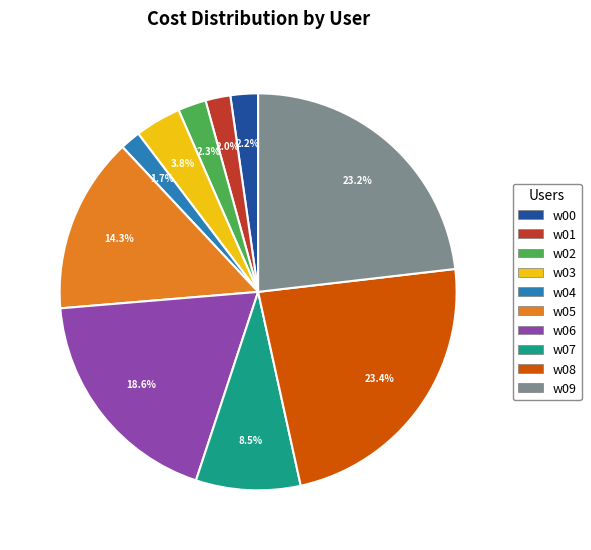

Is there any slice that represents more than half of the pie?

No